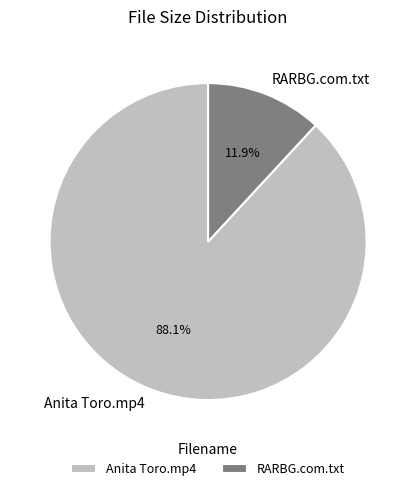

To the nearest percent, what portion does Anita Toro.mp4 represent?

88%